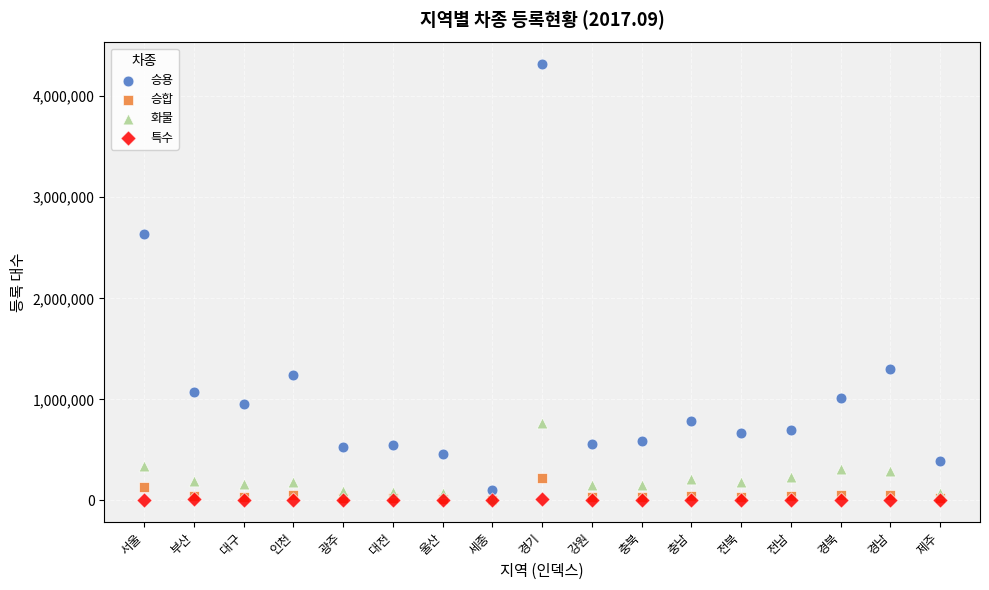

Which series has the largest Y range (max minus min)?

승용